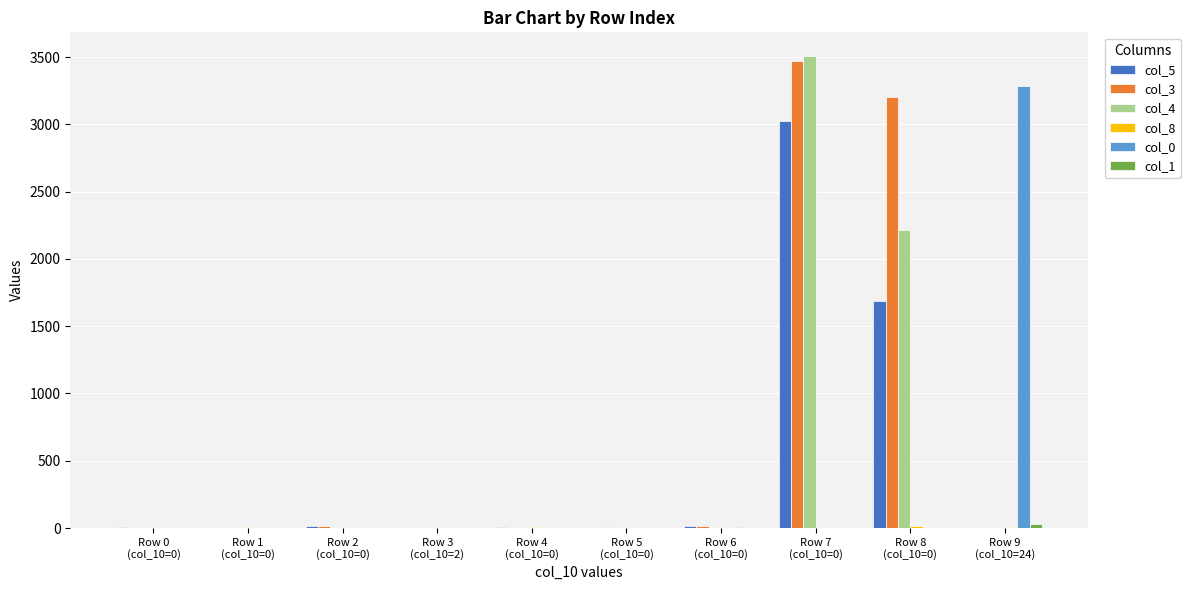

Between Row 0
(col_10=0) and Row 5
(col_10=0), which series saw the biggest shift?

col_5